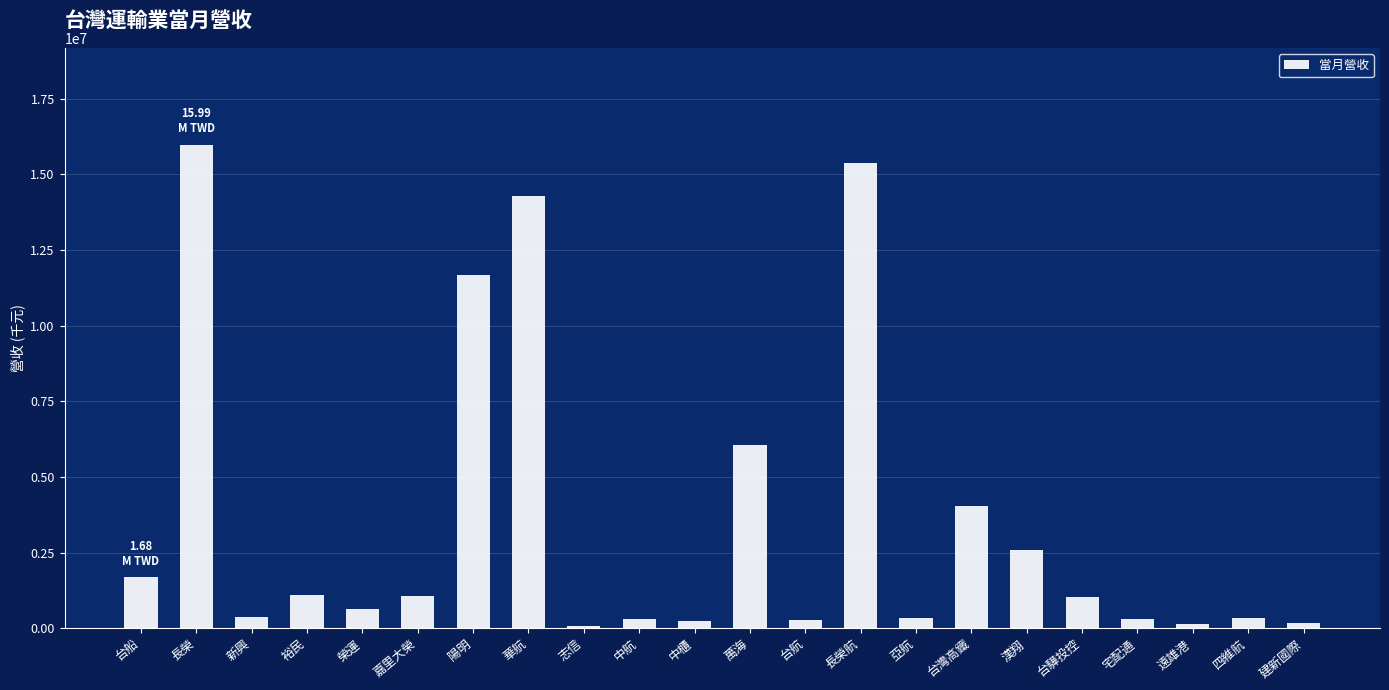

At which label is the value closest to 8030307?

萬海